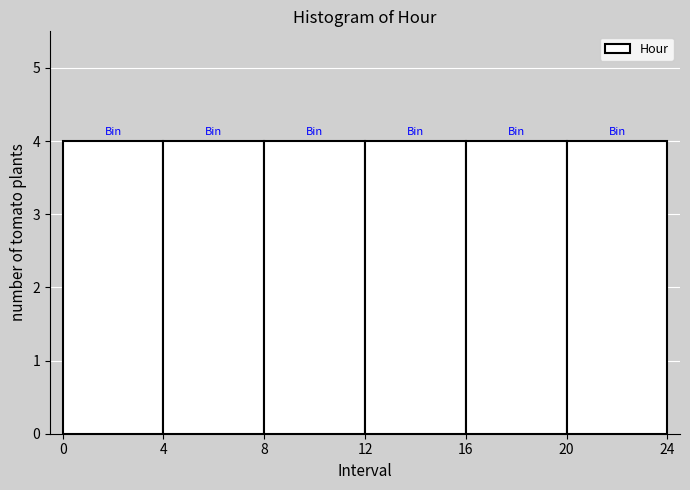

Reading left to right, transcribe this chart: for each bar, give the range it covers on the x-axis and its height. The values are not printed on the chart, so give them approximately, as read against the axis.

0 to 4: 4
4 to 8: 4
8 to 12: 4
12 to 16: 4
16 to 20: 4
20 to 24: 4